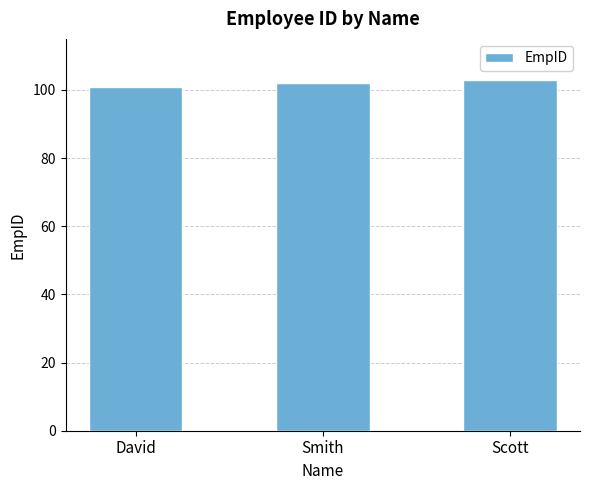

True or false: the data shows 145 at Smith.

False